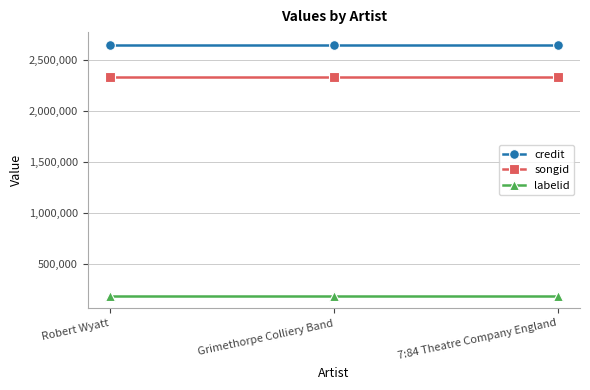

How many series are shown in this chart?

3